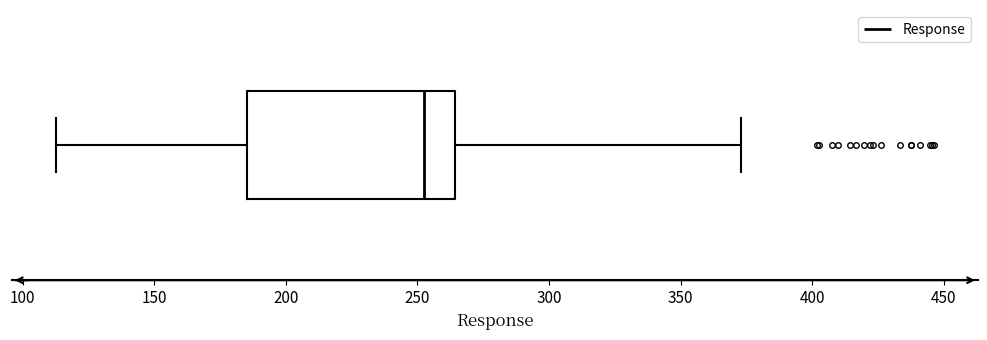

Transcribe this box plot: give where the median line is, the range the box spans, and where the two whiskers end, as read against the x-axis. The values are not printed on the chart, so give them approximately, as read against the axis.

median 255, box 185 to 265, whiskers 115 to 375